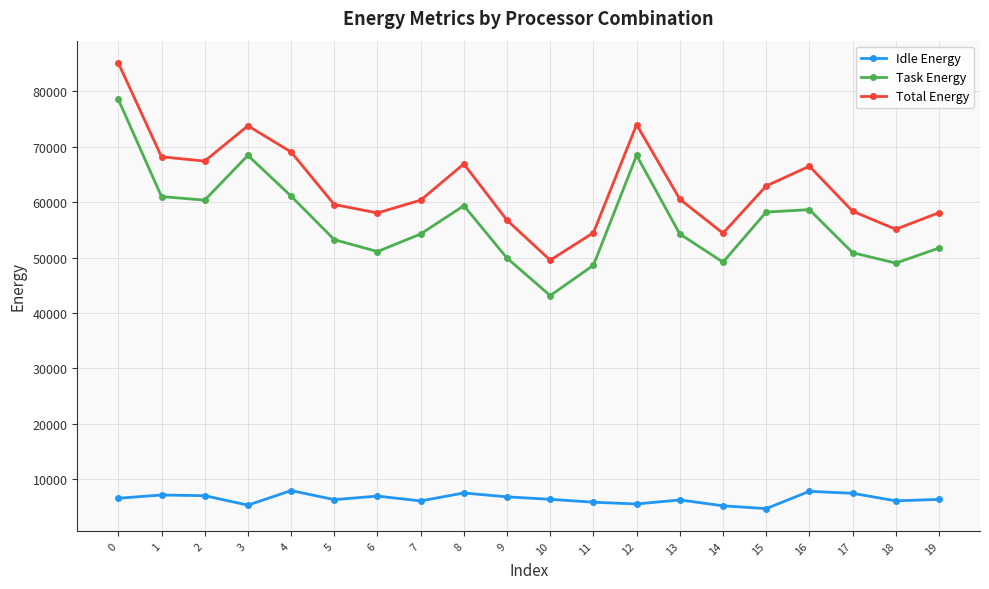

True or false: Idle Energy and Total Energy intersect in this chart.

False